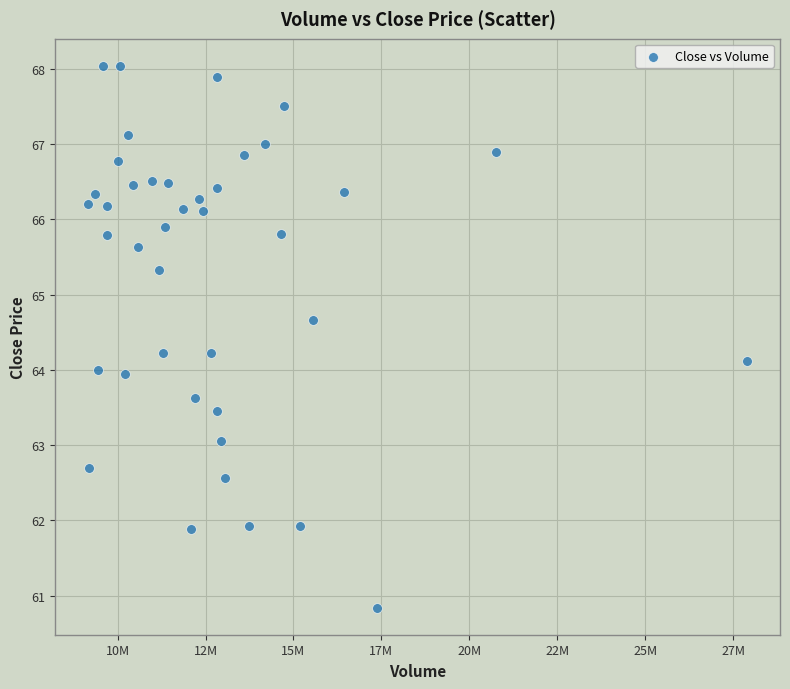

What is the range of Y values (max minus min)?

7.2